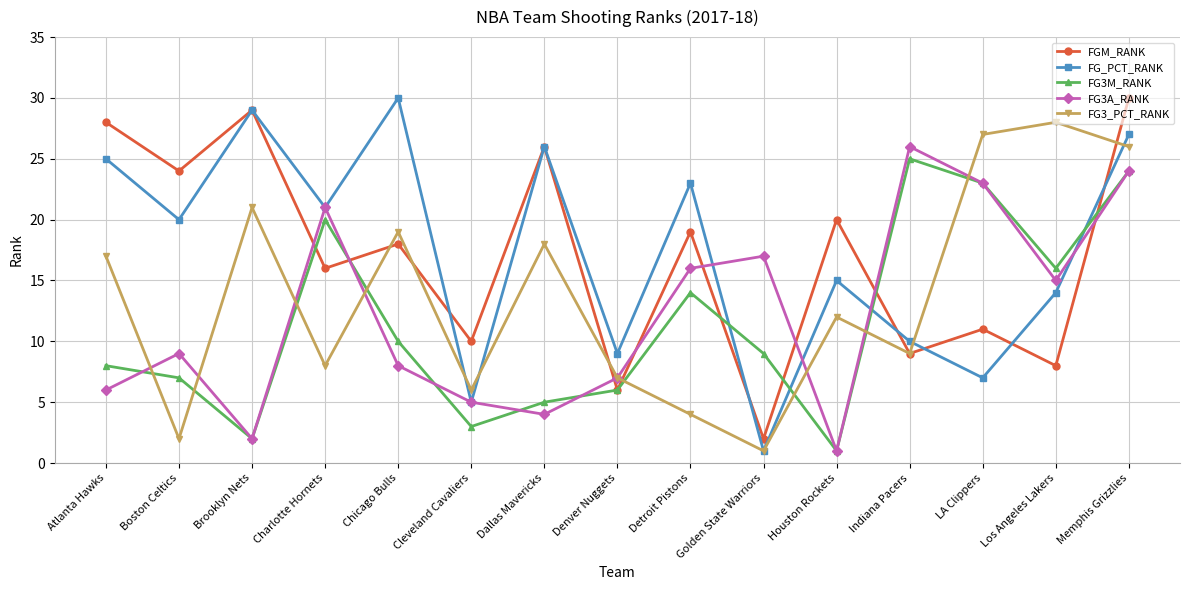

What is the total value across all series at Atlanta Hawks?

84